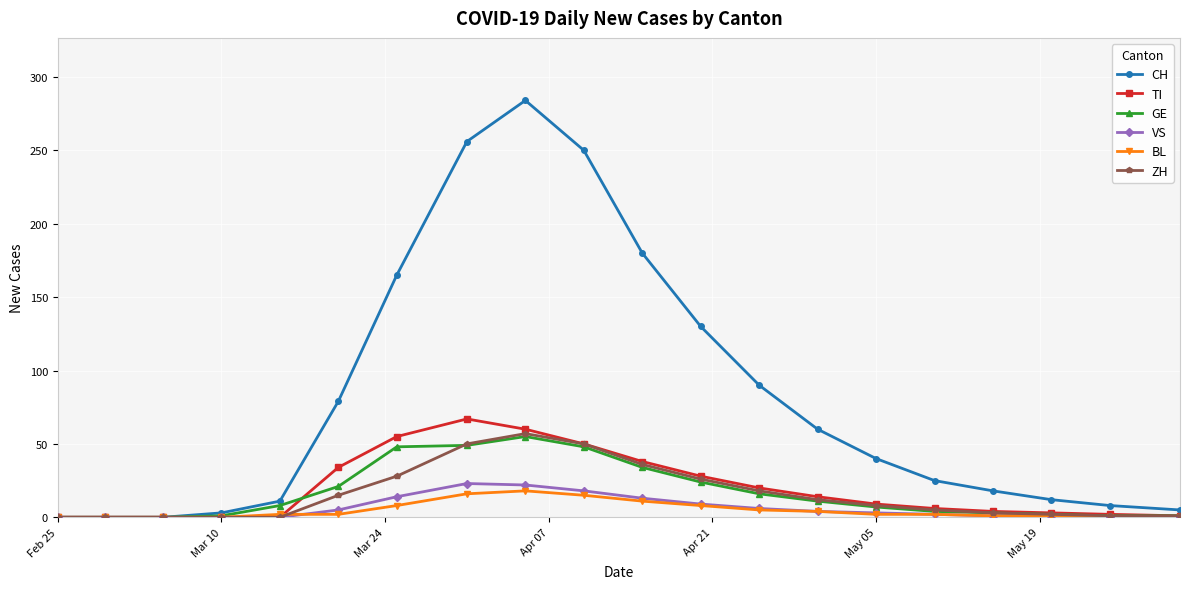

Which series has the largest total across all categories?

CH